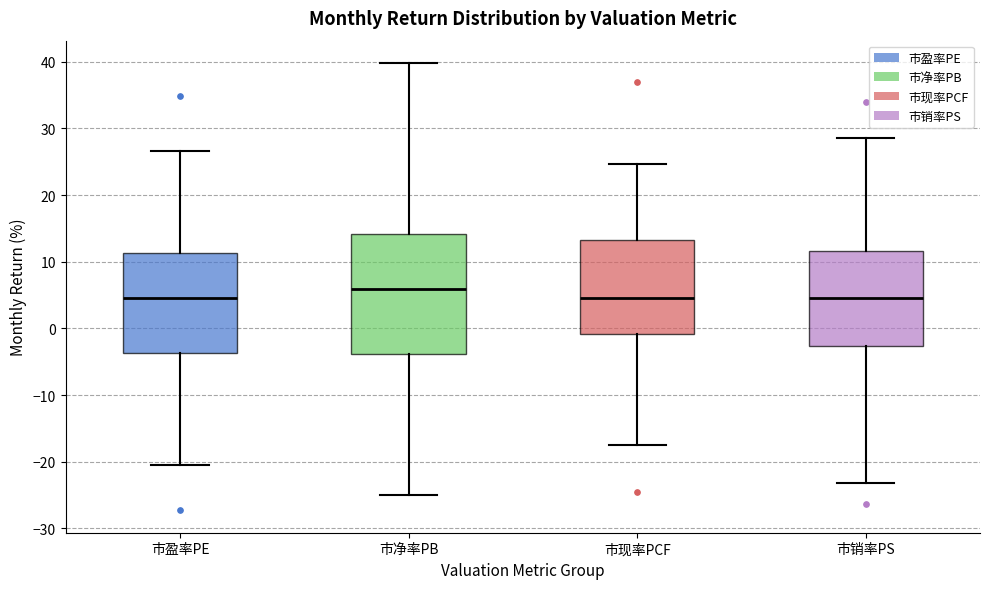

Where does the lower whisker of the box for 市现率PCF end on the y-axis? The values are not printed on the chart, so give them approximately, as read against the axis.

-17